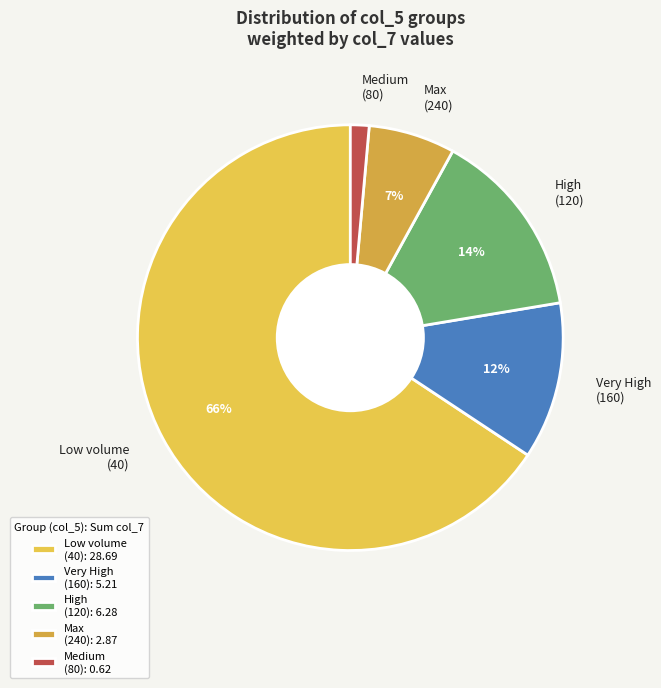

Is there a majority slice in this chart?

Yes